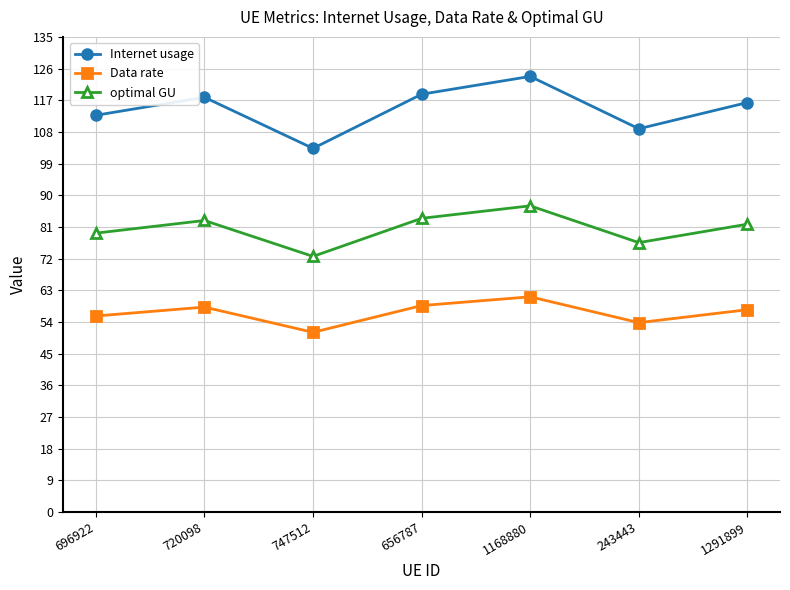

True or false: Internet usage has a value of 174.4 at 720098.

False